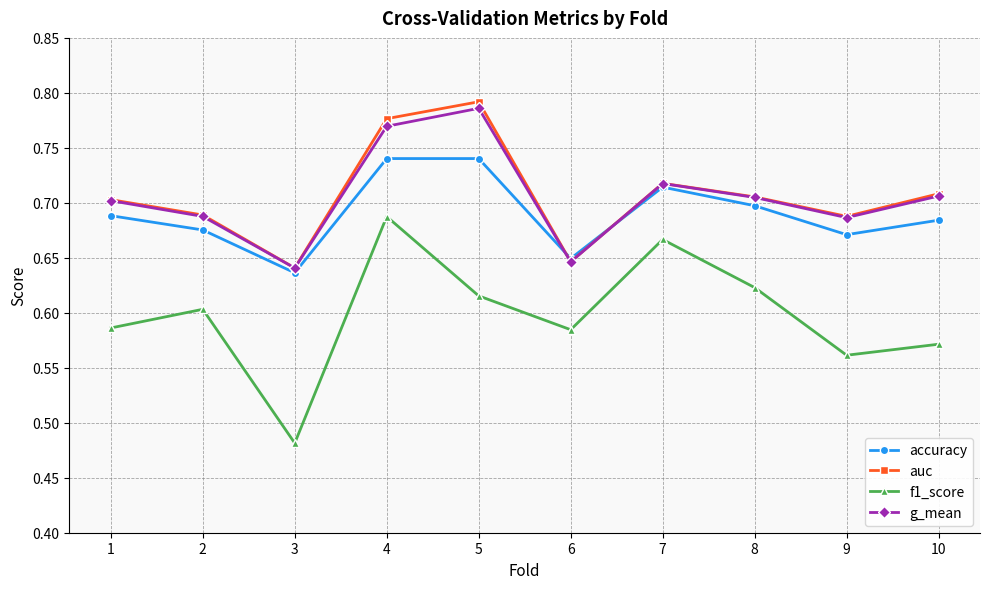

What are all the series names shown in the legend?

accuracy, auc, f1_score, g_mean